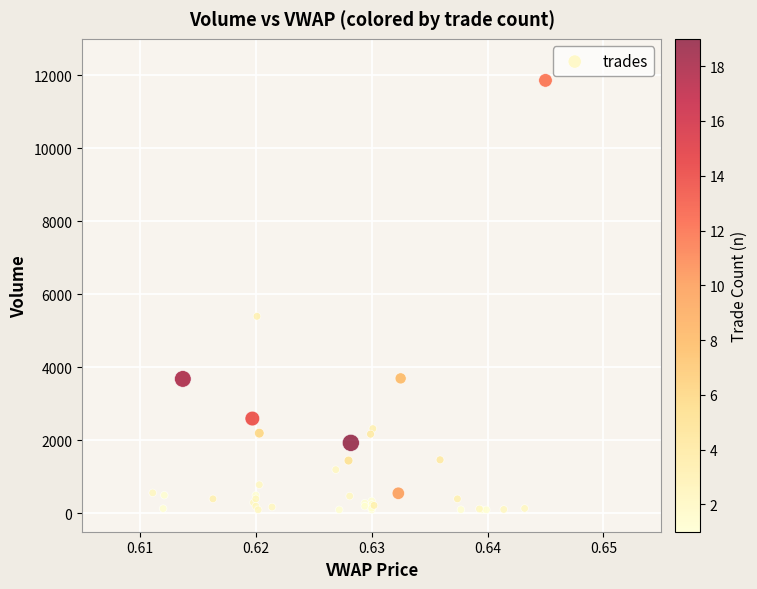

What Y value in the scatter plot is closest to 5981?

5400